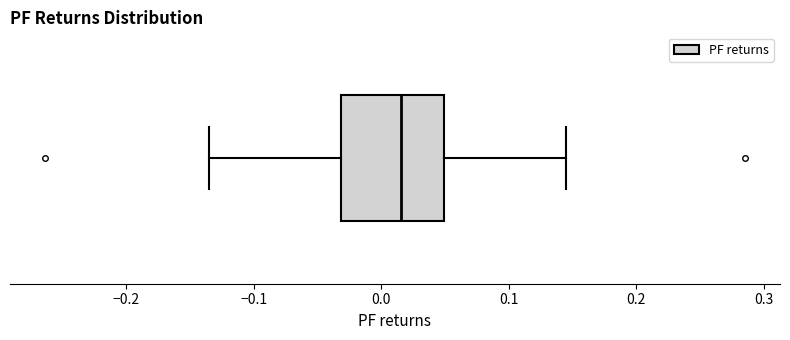

Transcribe this box plot: give where the median line is, the range the box spans, and where the two whiskers end, as read against the x-axis. The values are not printed on the chart, so give them approximately, as read against the axis.

median 0.02, box -0.03 to 0.05, whiskers -0.14 to 0.14